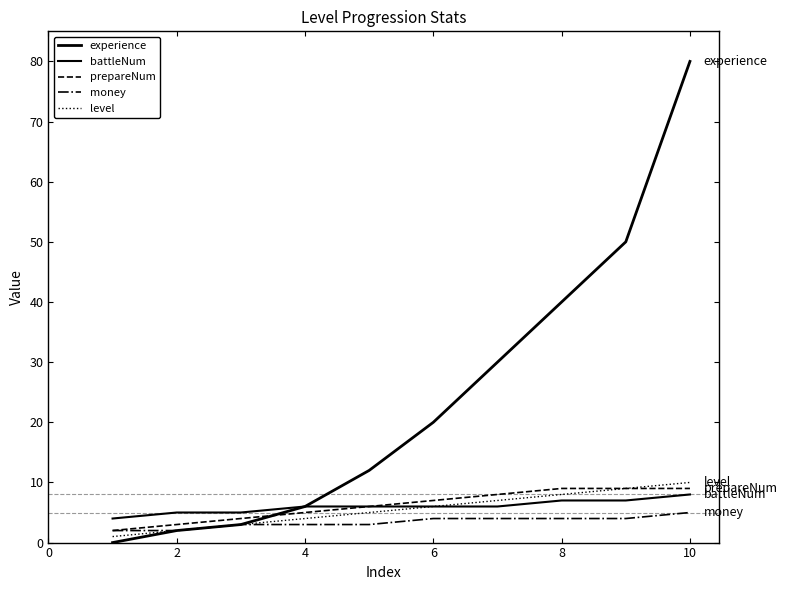

Does the chart have visible grid lines?

No